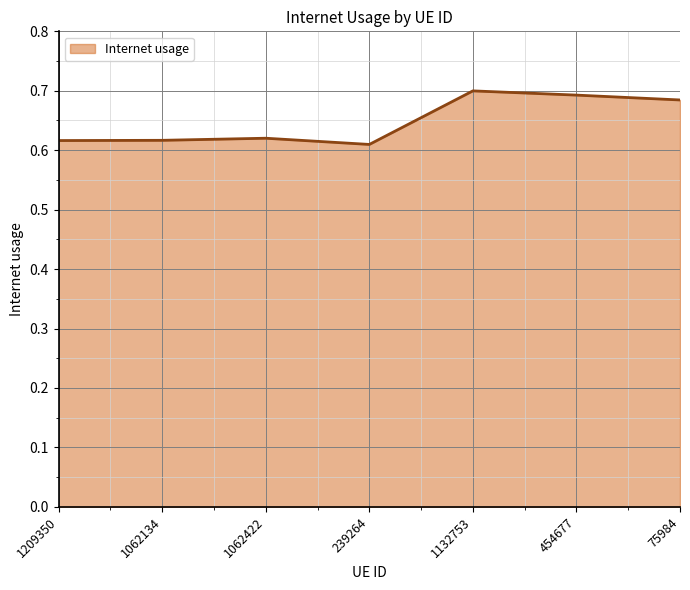

Which label corresponds to the largest value in the chart?

1132753